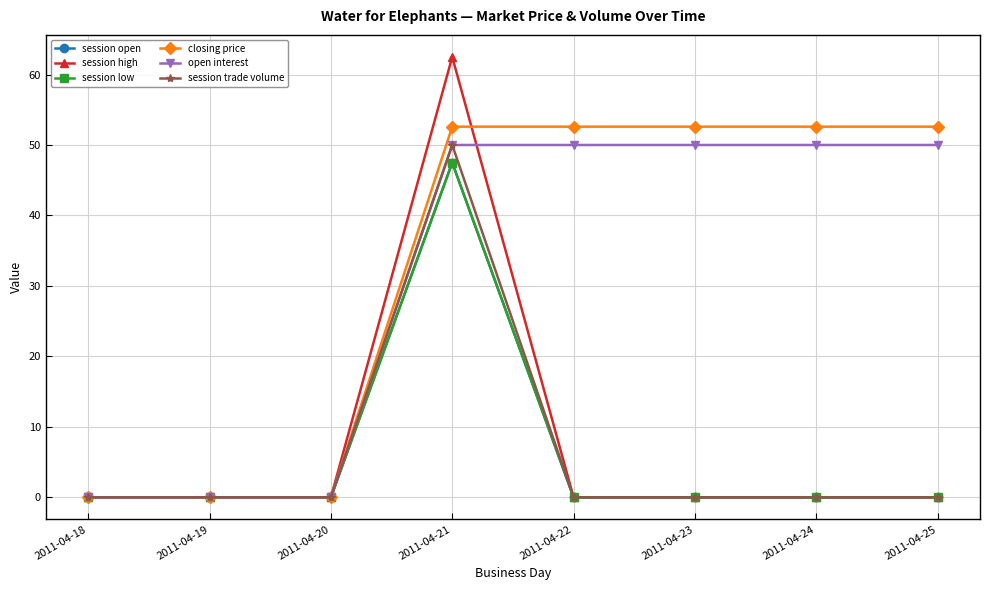

List the labels in order of closing price value, smallest first.

2011-04-18, 2011-04-19, 2011-04-20, 2011-04-21, 2011-04-22, 2011-04-23, 2011-04-24, 2011-04-25